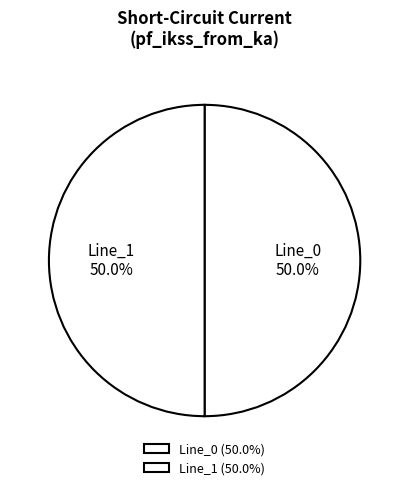

Approximately how many times larger is the value at Line_0 compared to Line_1?

1.0